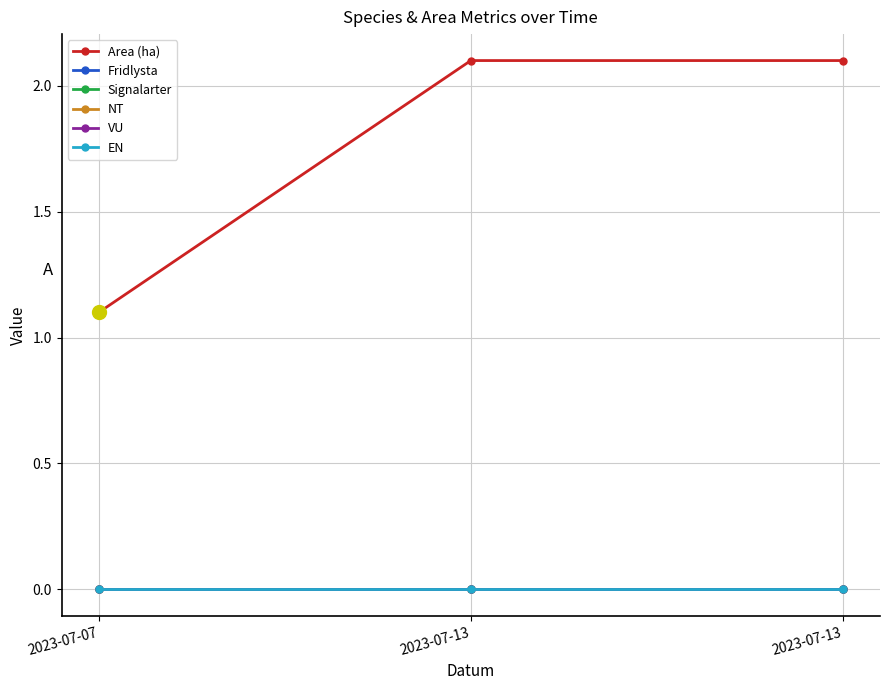

Is this an area chart (filled region under the line)?

No